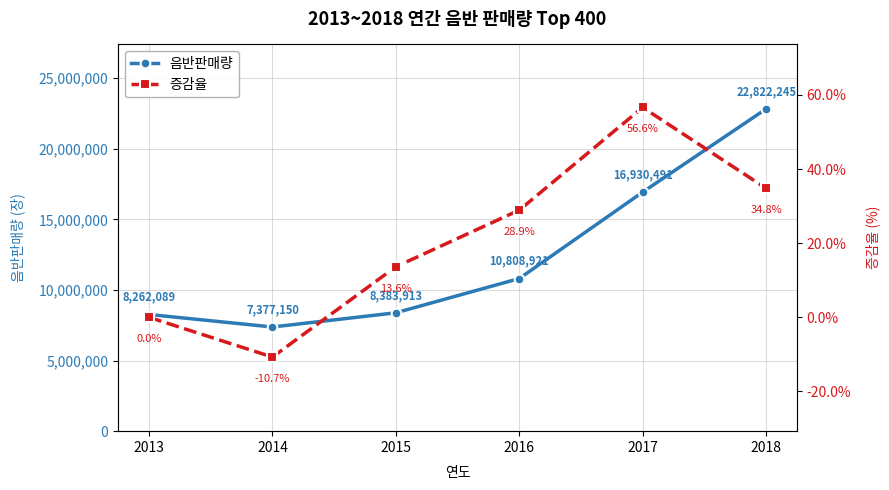

What is the total value across all series at 2017?

16930547.6